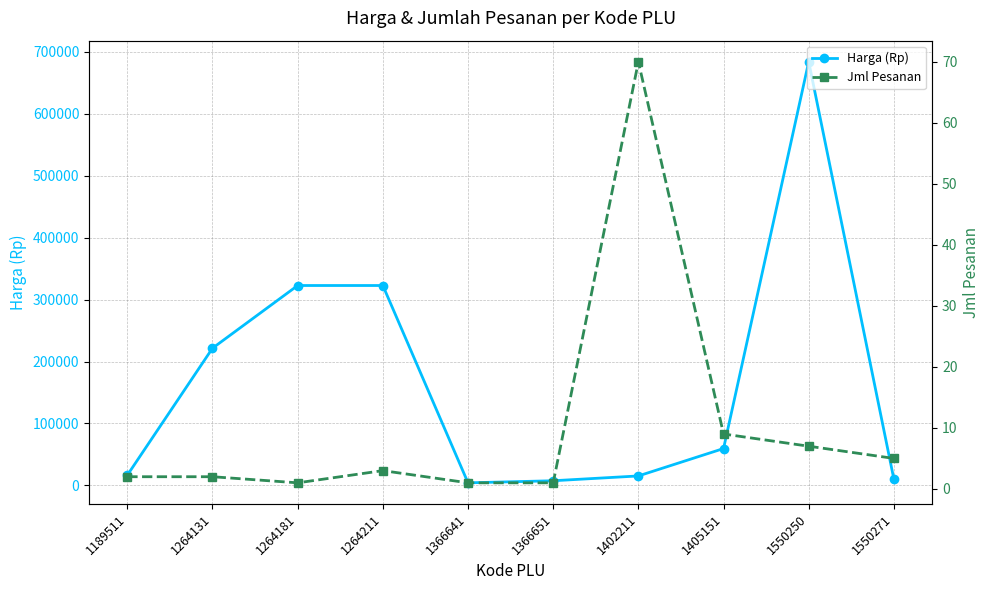

How many data points in Harga (Rp) are above 59500?

4